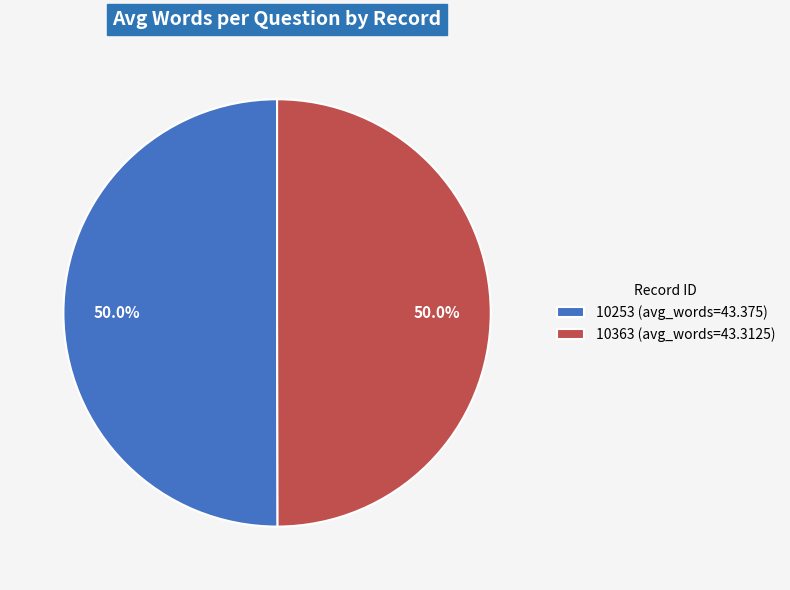

Is the sum of 10363 (avg_words=43.3125) and 10253 (avg_words=43.375) greater than half?

Yes